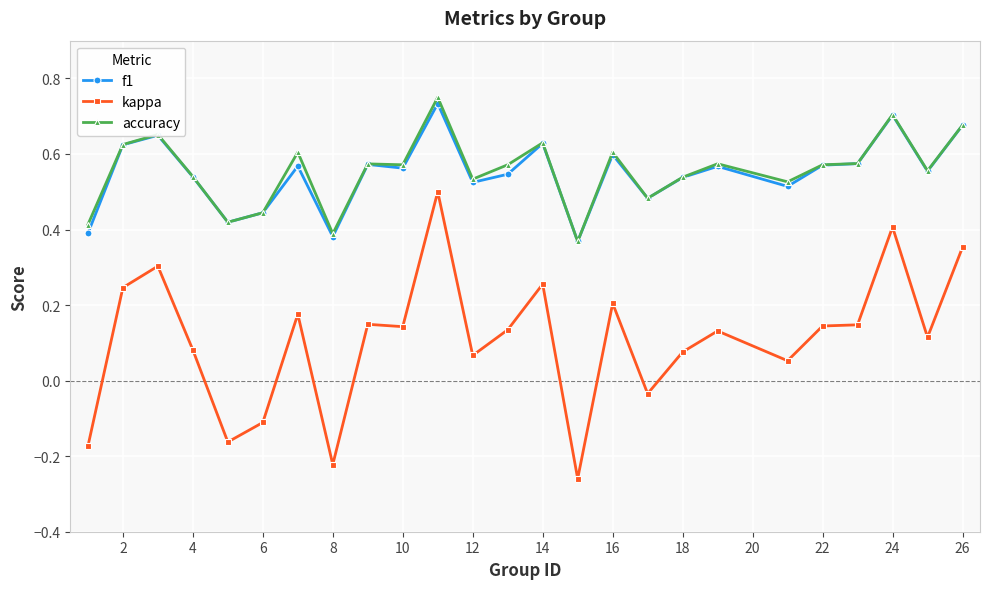

True or false: kappa has more than 1 interior local peaks.

True